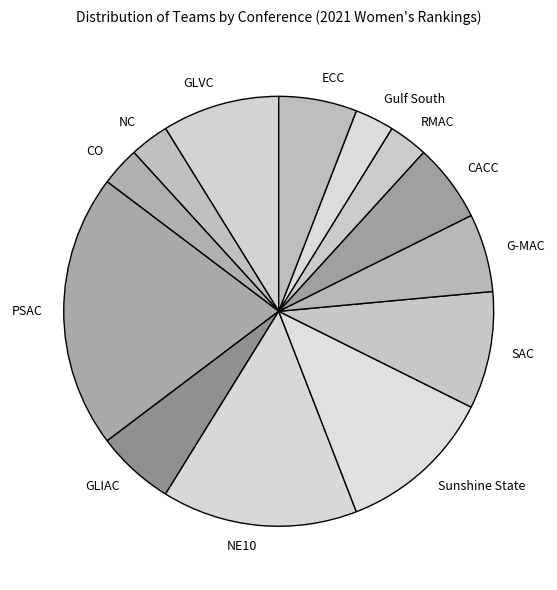

Is there any slice that represents more than half of the pie?

No